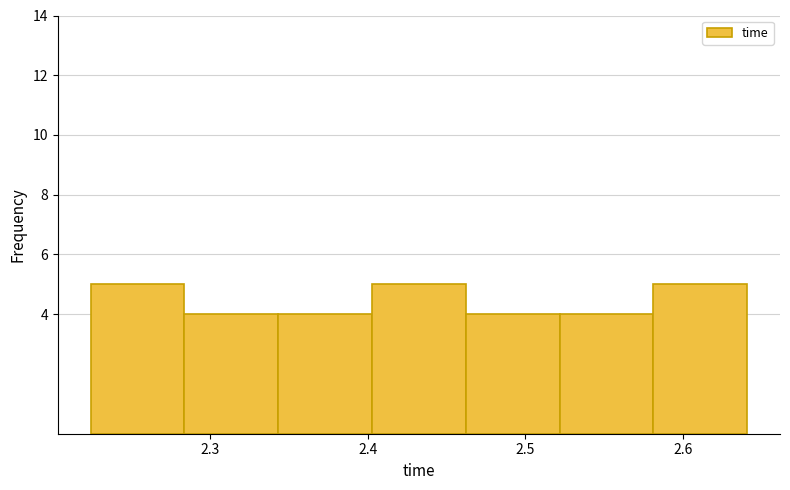

Reading left to right, list every bar in this chart as the range it spans on the x-axis followed by its height. Neither the bar edges nor the heights are printed on the chart, so give them approximately, as read against the axes.

2.22 to 2.28: 5
2.28 to 2.34: 4
2.34 to 2.40: 4
2.40 to 2.46: 5
2.46 to 2.52: 4
2.52 to 2.58: 4
2.58 to 2.64: 5